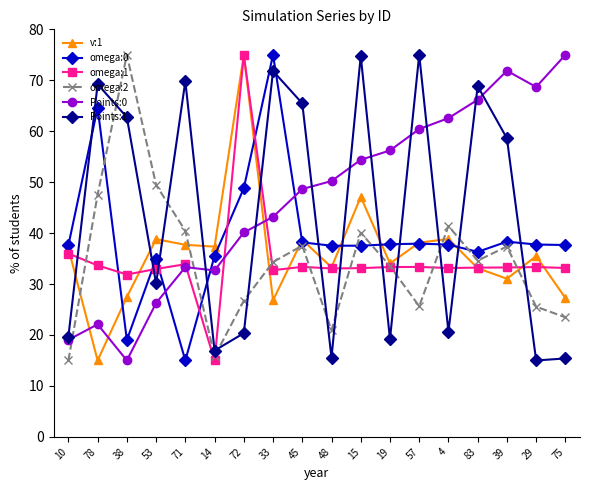

What position from the left is 29?

17